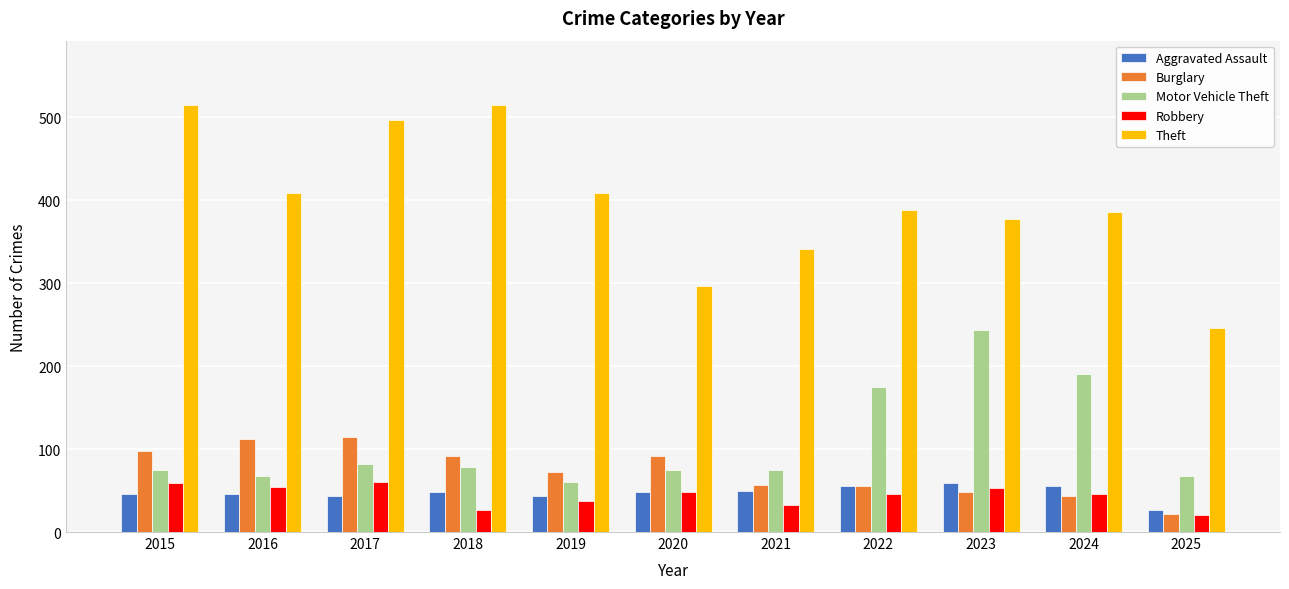

Which series has the largest total across all categories?

Theft